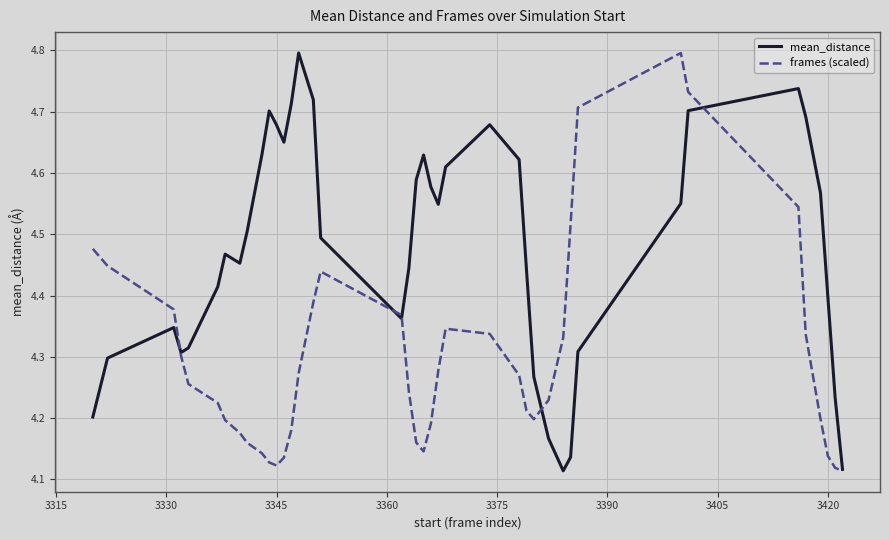

What is the maximum value shown in the chart?

4.8